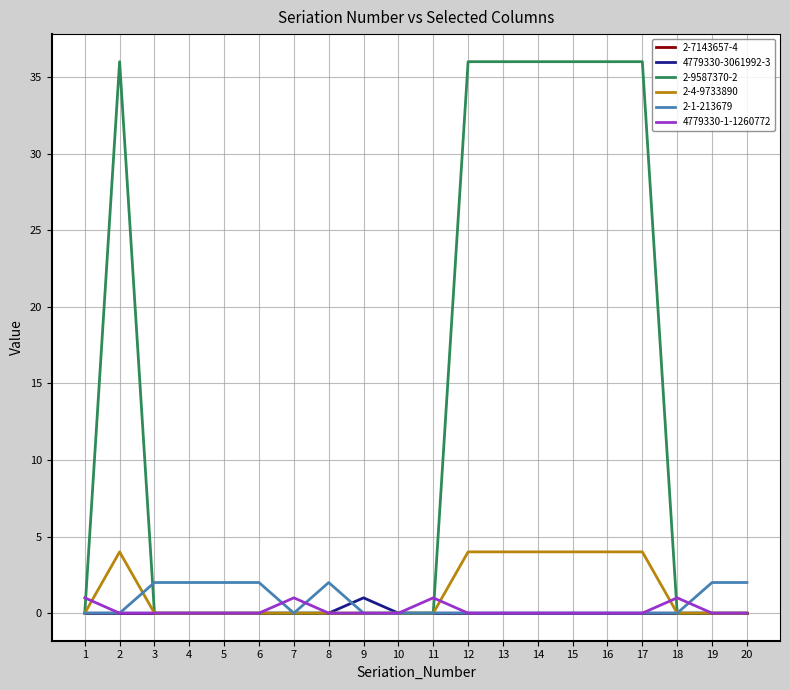

What are all the series names shown in the legend?

2-7143657-4, 4779330-3061992-3, 2-9587370-2, 2-4-9733890, 2-1-213679, 4779330-1-1260772